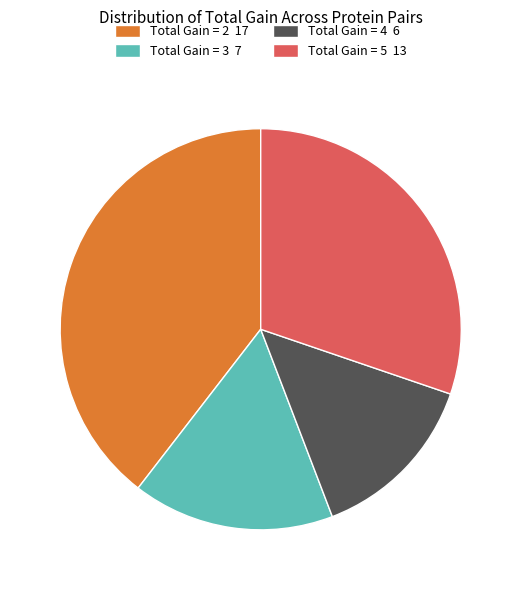

Which slice is the largest?

Total Gain = 2 17